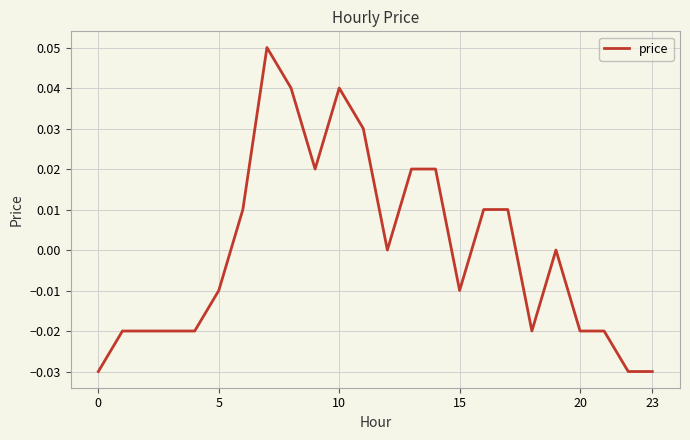

Is this an area chart (filled region under the line)?

No